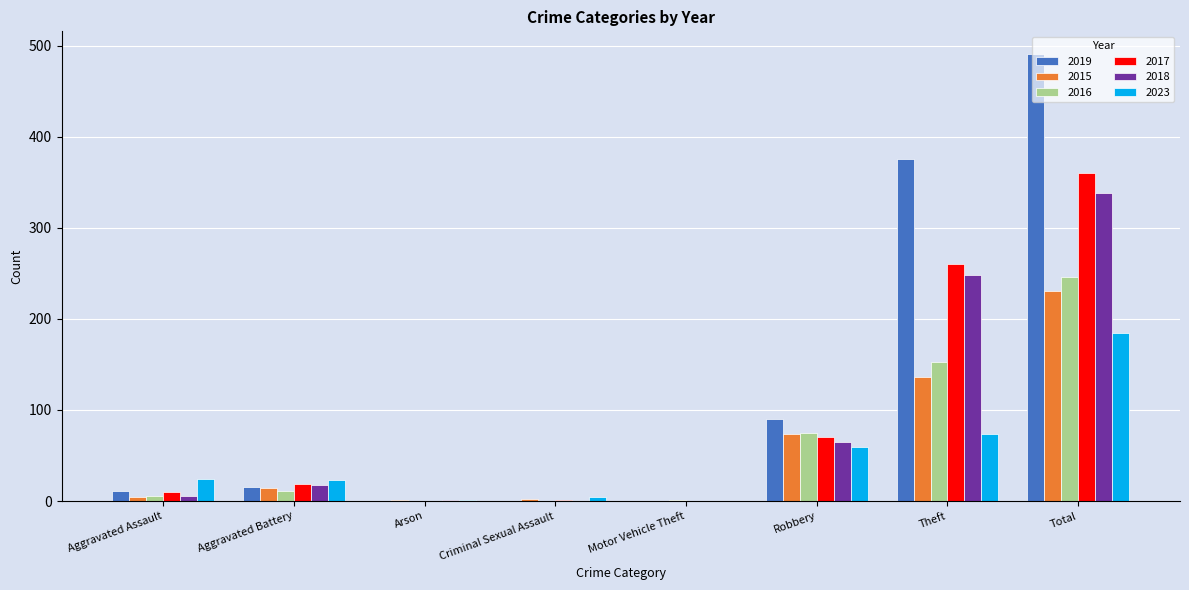

Where is 2018 nearest to the value 169?

Theft